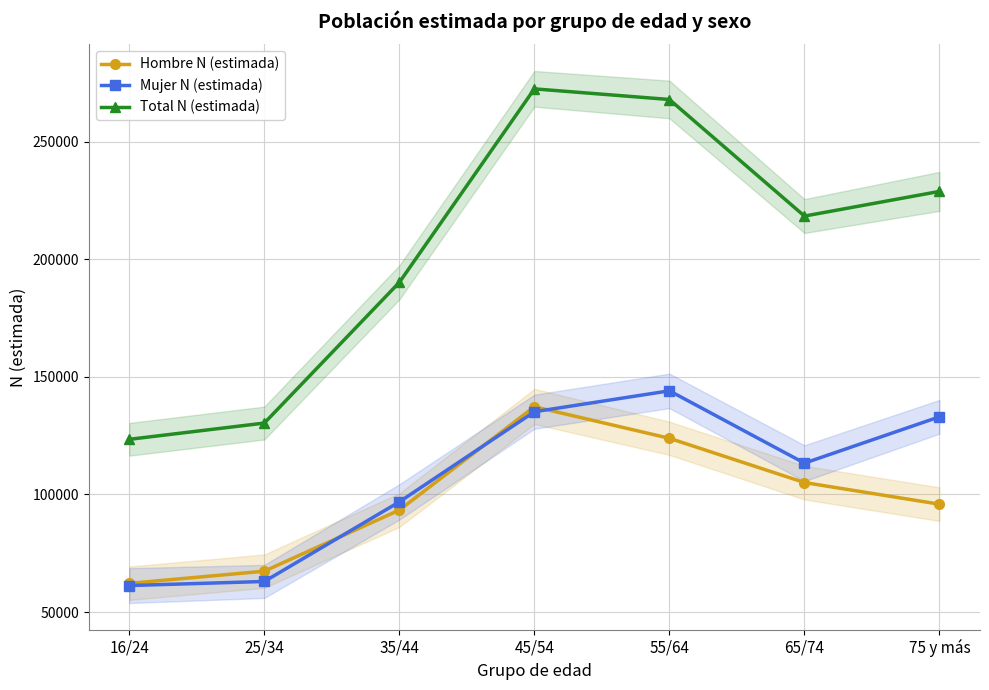

Count the number of categories in the chart.

7